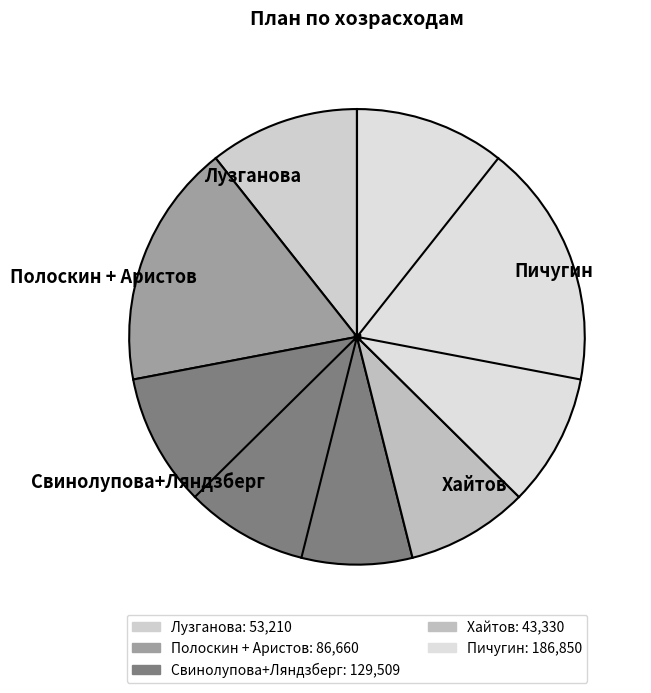

How many slices are in this pie chart?

5